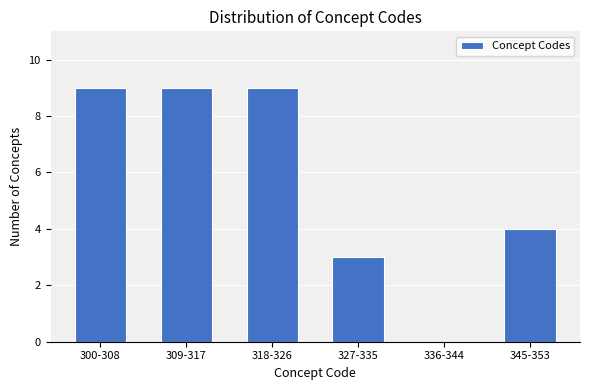

Reading left to right, extract all data points from this chart.

300-308=9	309-317=9	318-326=9	327-335=3	336-344=0	345-353=4